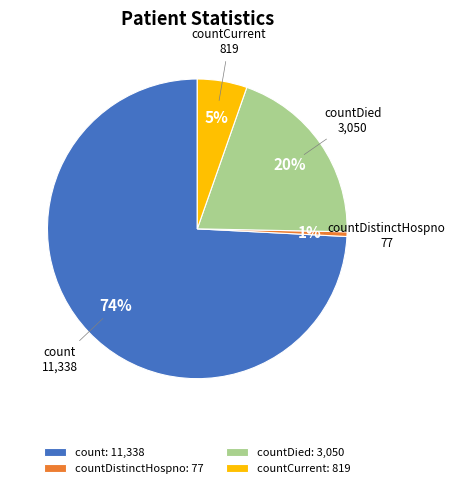

What percentage is the countDied slice, to the nearest percent?

20%